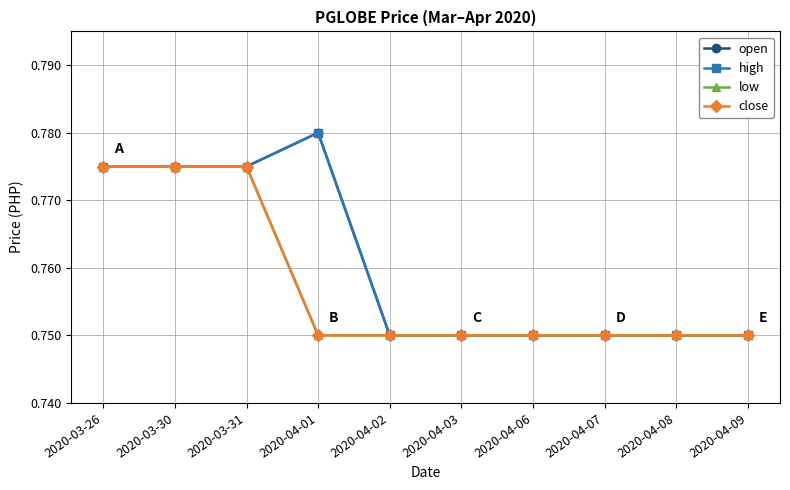

What position from the left is 2020-04-07?

8